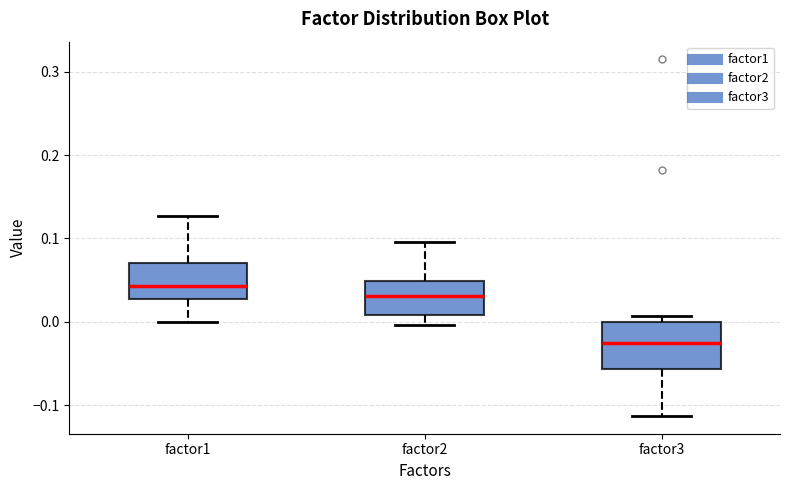

Reading left to right, read every box against the y-axis: the position of its median line, the range the box covers, and the ends of its whiskers. The values are not printed on the chart, so give them approximately, as read against the axis.

factor1: median 0.04, box 0.03 to 0.07, whiskers 0.00 to 0.13
factor2: median 0.03, box 0.01 to 0.05, whiskers 0.00 to 0.10
factor3: median -0.03, box -0.06 to 0.00, whiskers -0.11 to 0.01